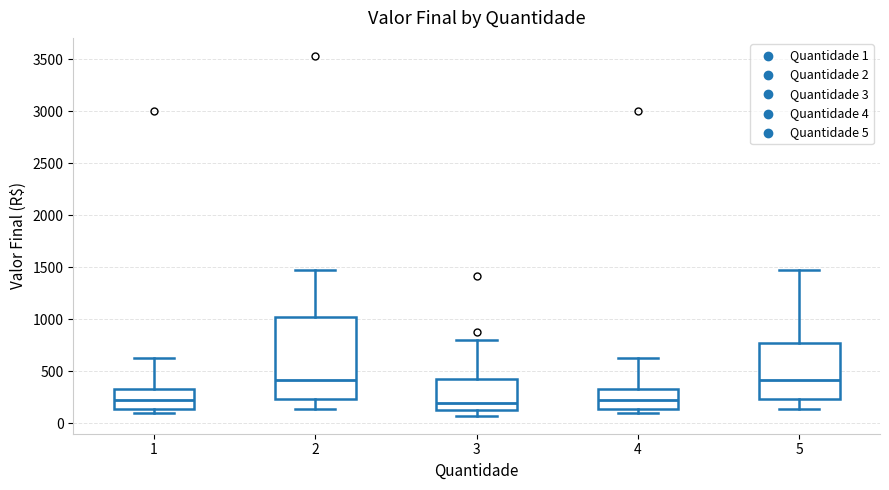

Which box is the tallest, from its lower edge to its upper edge?

2